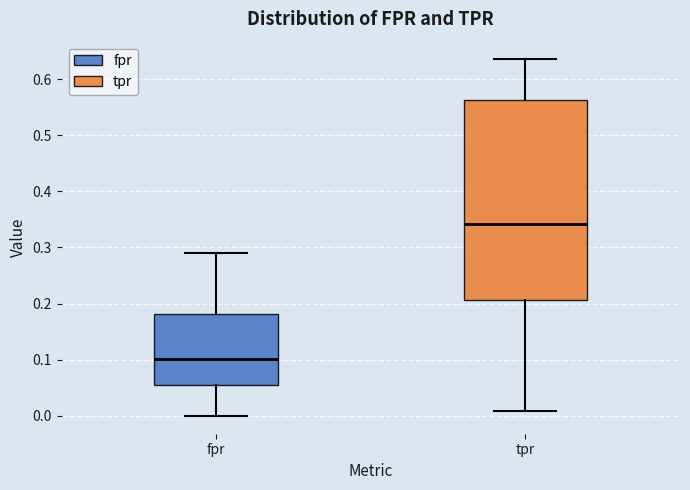

Reading left to right, read every box against the y-axis: the position of its median line, the range the box covers, and the ends of its whiskers. The values are not printed on the chart, so give them approximately, as read against the axis.

fpr: median 0.10, box 0.05 to 0.18, whiskers 0.00 to 0.29
tpr: median 0.34, box 0.21 to 0.56, whiskers 0.01 to 0.63